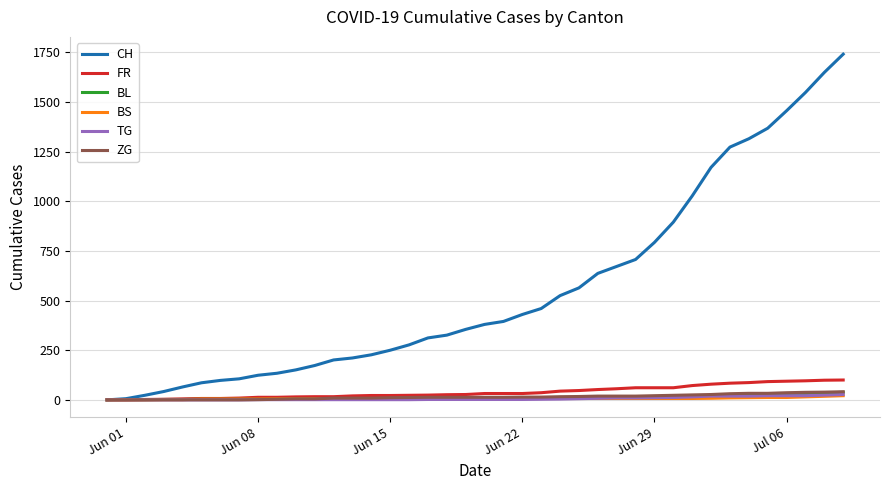

Which series has the widest spread of values?

CH